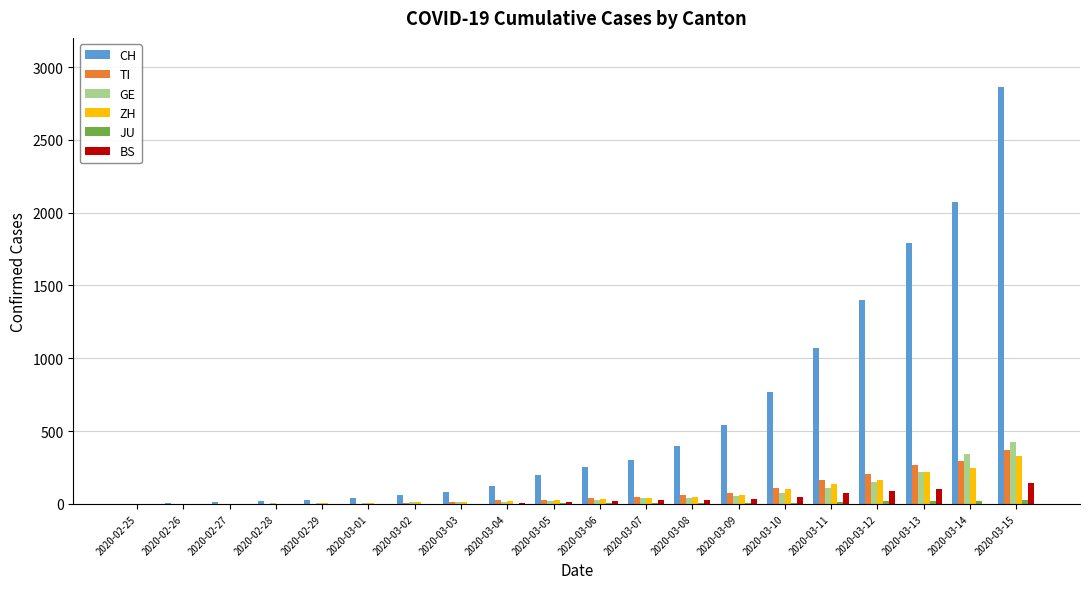

What is the maximum value shown in the chart?

2864